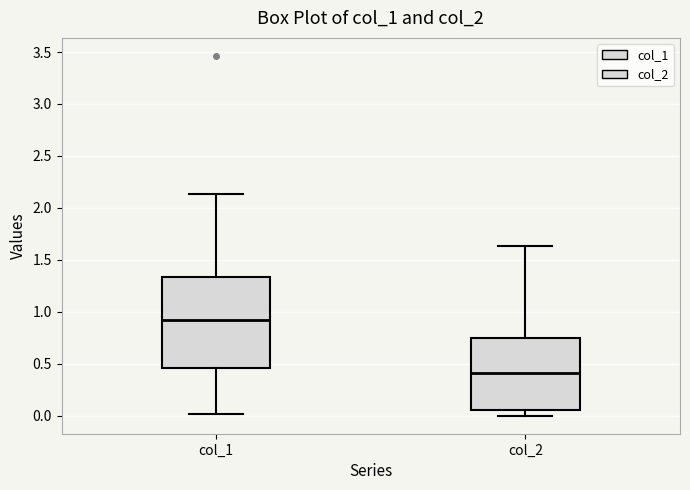

Reading left to right, transcribe this box plot: for each box, give where its median line is, the range the box spans, and where its two whiskers end, as read against the y-axis. The values are not printed on the chart, so give them approximately, as read against the axis.

col_1: median 0.90, box 0.45 to 1.35, whiskers 0.00 to 2.15
col_2: median 0.40, box 0.05 to 0.75, whiskers 0.00 to 1.65